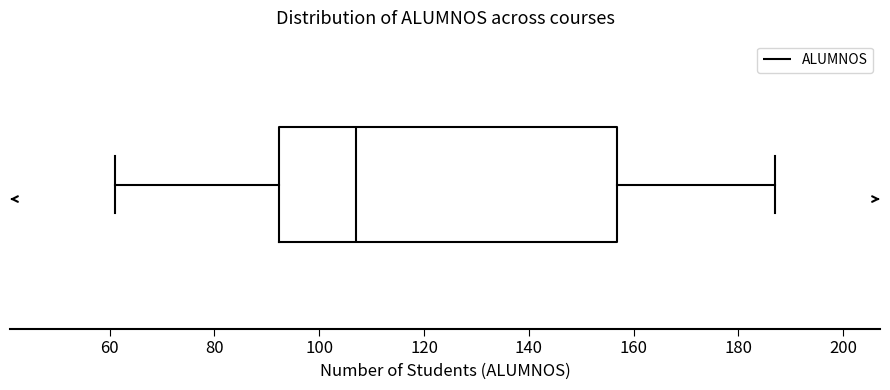

Transcribe this box plot: give where the median line is, the range the box spans, and where the two whiskers end, as read against the x-axis. The values are not printed on the chart, so give them approximately, as read against the axis.

median 108, box 92 to 156, whiskers 62 to 188